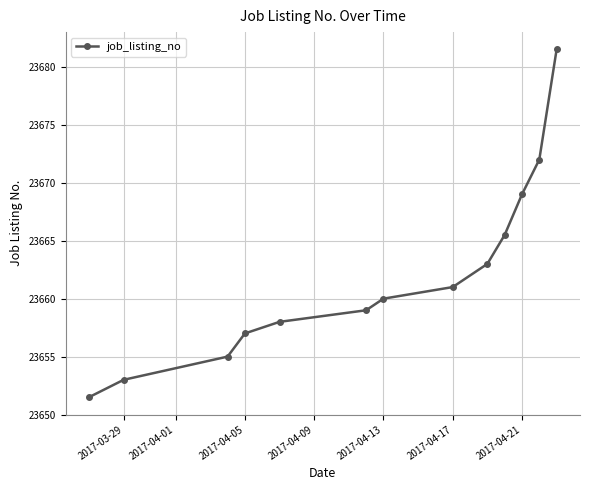

Reading right to left, what are all the values shown in this chart?

23681.5	23672.0	23669.0	23665.5	23663.0	23661.0	23660.0	23659.0	23658.0	23657.0	23655.0	23653.0	23651.5